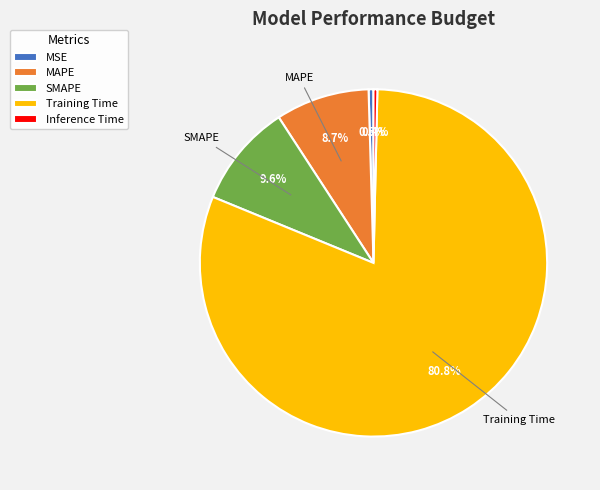

What is the largest slice in the pie chart?

Training Time